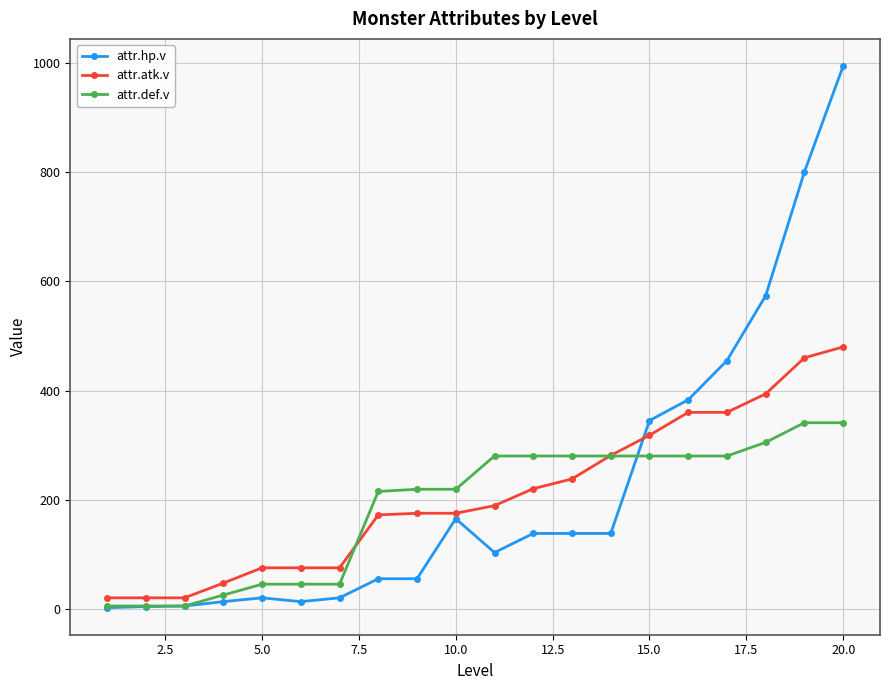

What is the average value of the attr.atk.v series?

208